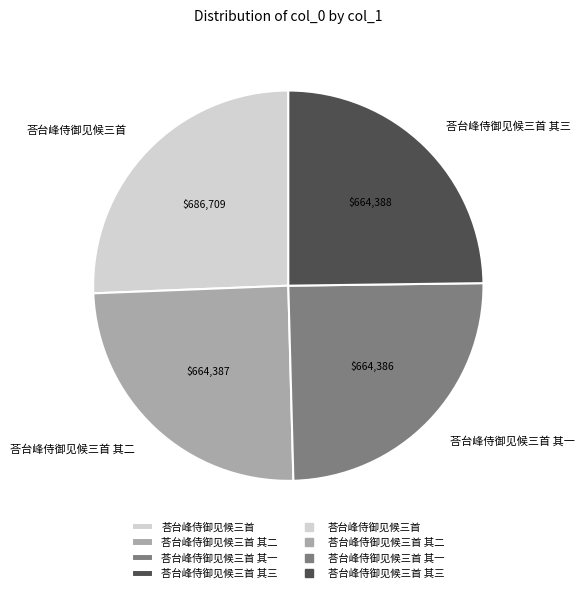

True or false: 荅台峰侍御见候三首 accounts for 26% of the total.

True